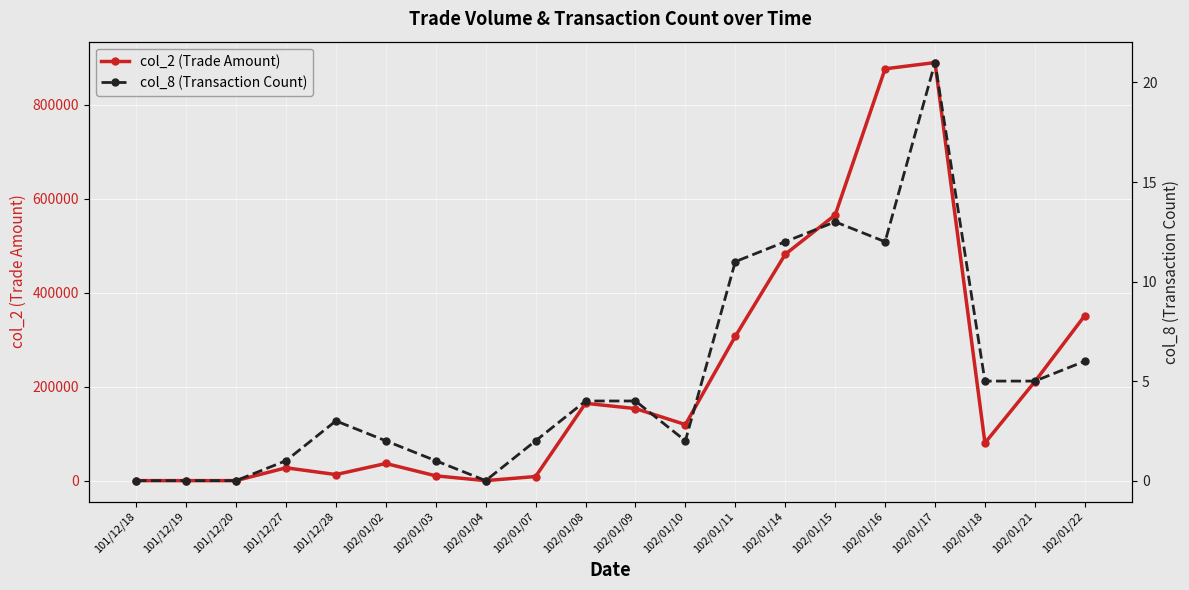

True or false: col_2 (Trade Amount) has more than 2 interior local peaks.

True